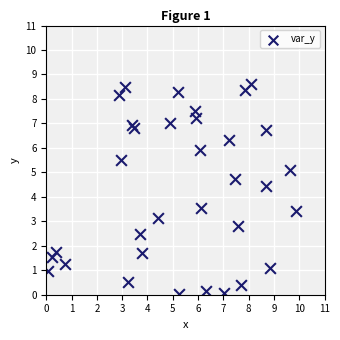

What is the range of Y values (max minus min)?

8.6